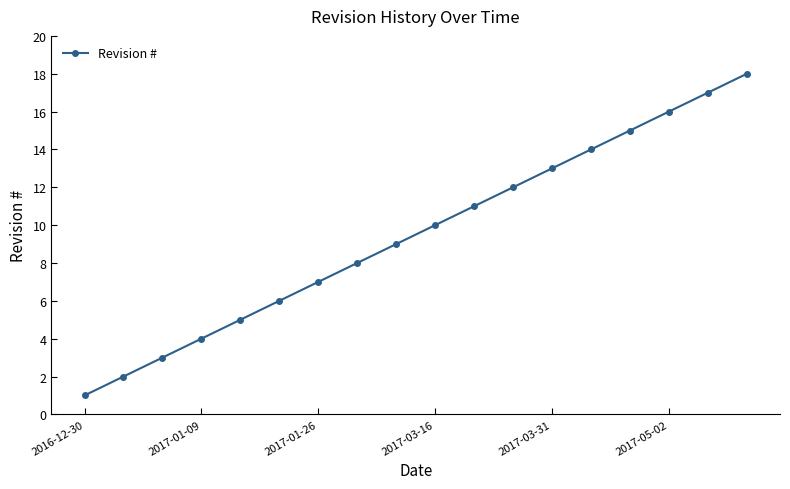

What is the average value?

10